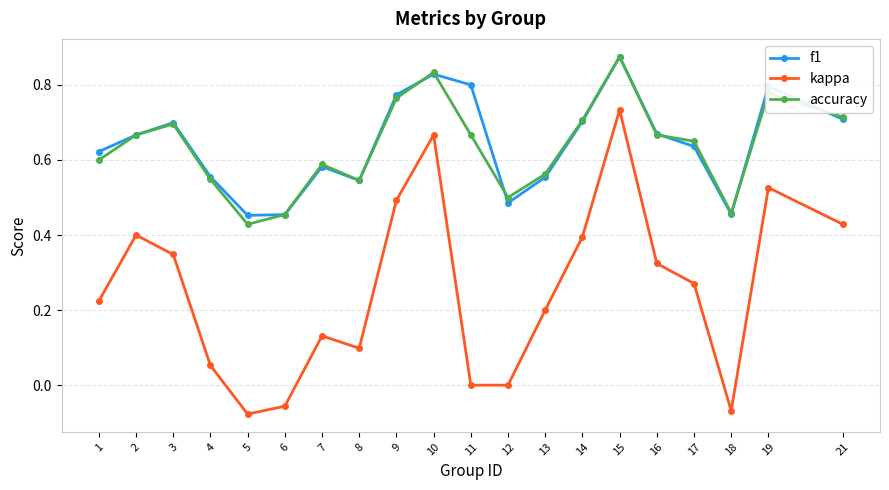

Which series has the widest spread of values?

kappa